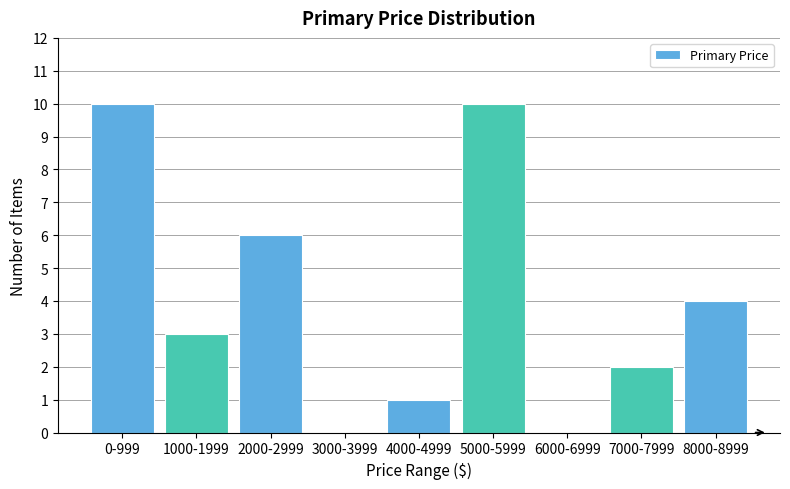

Reading left to right, extract all data points from this chart.

0-999=10	1000-1999=3	2000-2999=6	3000-3999=0	4000-4999=1	5000-5999=10	6000-6999=0	7000-7999=2	8000-8999=4